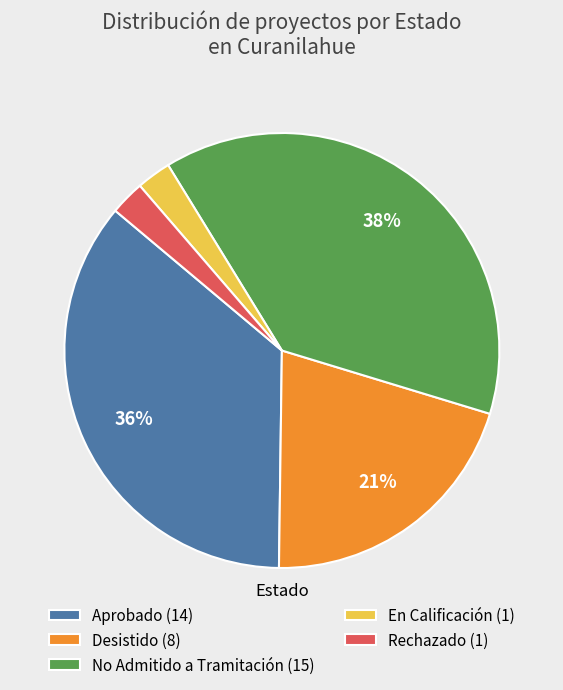

True or false: Aprobado (14) accounts for 36% of the total.

True